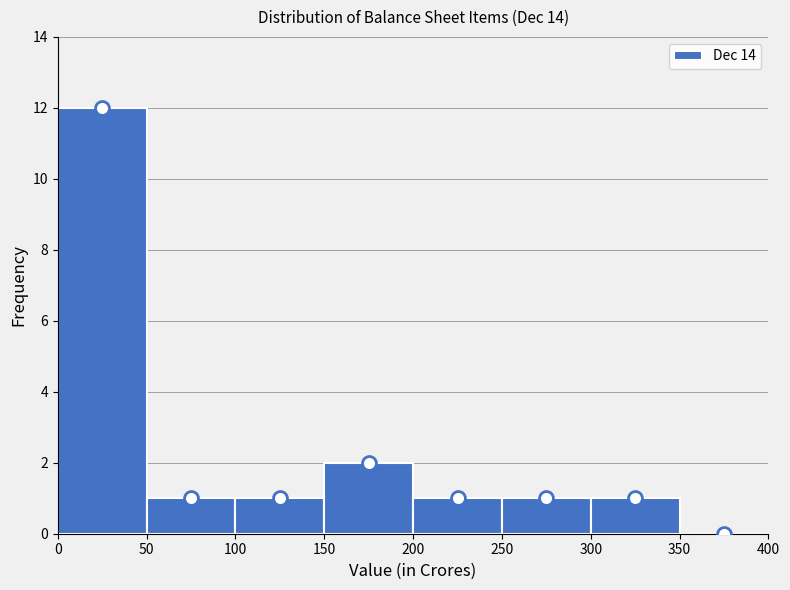

Which range on the x-axis has the tallest bar?

0 to 50